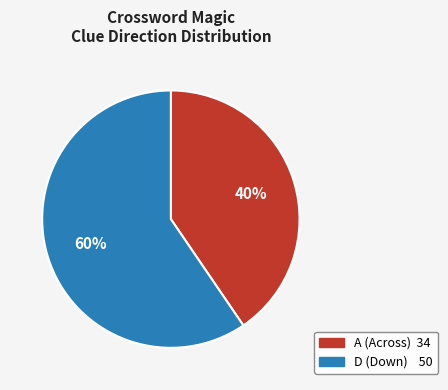

Does any single category account for the majority?

Yes